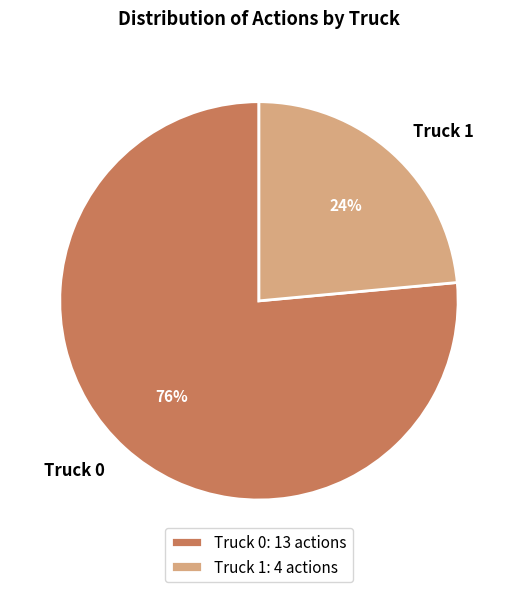

Rank the categories by value from lowest to highest.

Truck 1, Truck 0